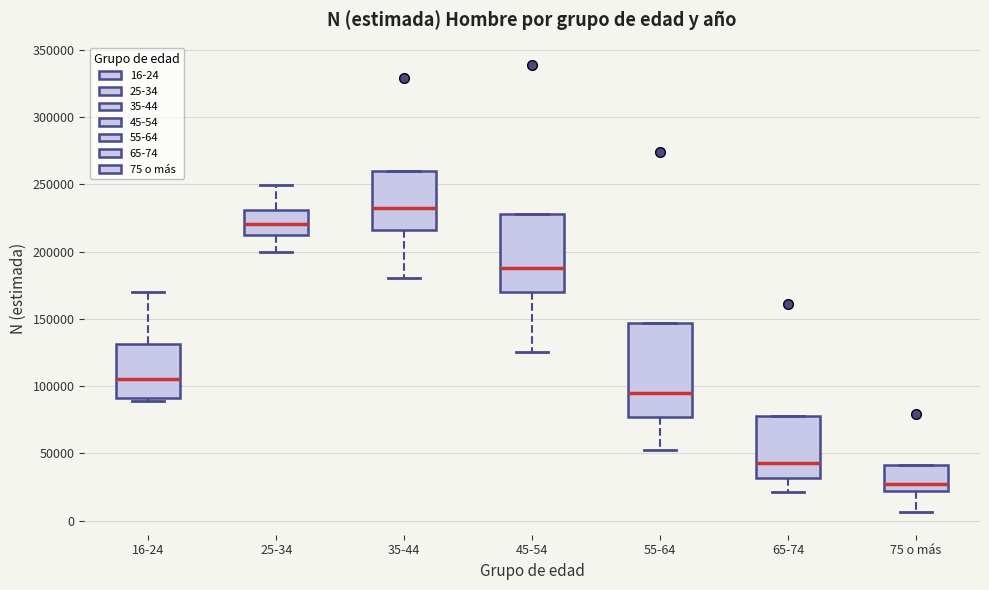

Reading left to right, read every box against the y-axis: the position of its median line, the range the box covers, and the ends of its whiskers. The values are not printed on the chart, so give them approximately, as read against the axis.

16-24: median 105000, box 90000 to 130000, whiskers 90000 (just below the box's lower edge) to 170000
25-34: median 220000, box 210000 to 230000, whiskers 200000 to 250000
35-44: median 230000, box 215000 to 260000, whiskers 180000 to 260000
45-54: median 190000, box 170000 to 230000, whiskers 125000 to 230000
55-64: median 95000, box 75000 to 145000, whiskers 55000 to 145000
65-74: median 45000, box 30000 to 80000, whiskers 20000 to 80000
75 o más: median 30000, box 20000 to 40000, whiskers 5000 to 40000